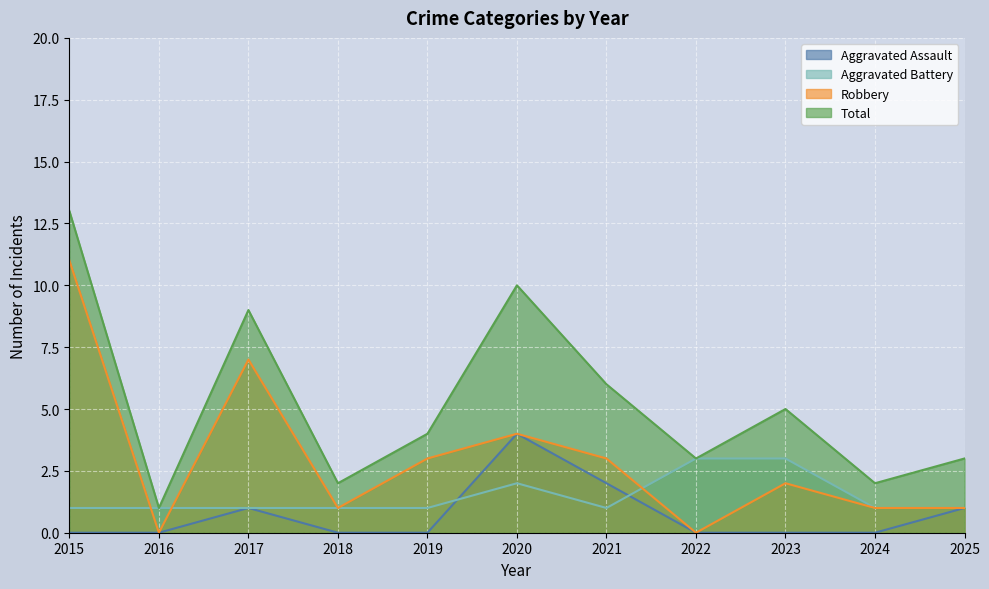

What is the difference between the maximum and second lowest values in the Aggravated Battery series?

2